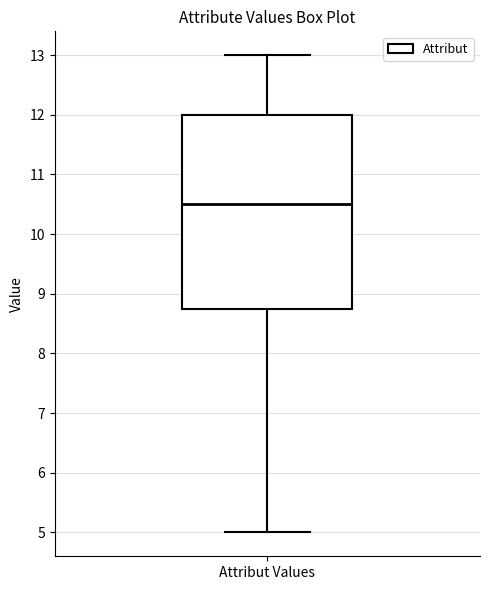

Transcribe this box plot: give where the median line is, the range the box spans, and where the two whiskers end, as read against the y-axis. The values are not printed on the chart, so give them approximately, as read against the axis.

median 10.5, box 8.8 to 12.0, whiskers 5.0 to 13.0